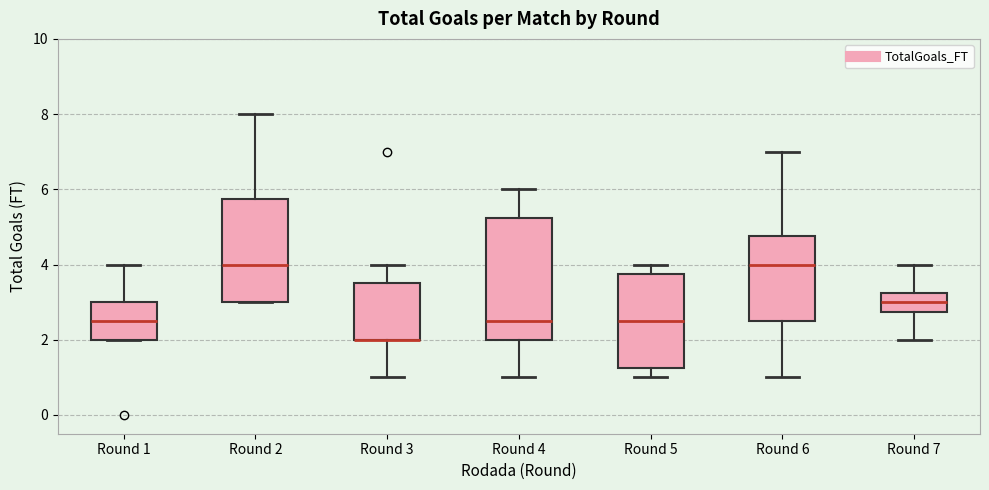

Reading left to right, transcribe this box plot: for each box, give where its median line is, the range the box spans, and where its two whiskers end, as read against the y-axis. The values are not printed on the chart, so give them approximately, as read against the axis.

Round 1: median 2.6, box 2.0 to 3.0, whiskers 2.0 to 4.0
Round 2: median 4.0, box 3.0 to 5.8, whiskers 3.0 to 8.0
Round 3: median 2.0 (drawn on the box's lower edge), box 2.0 to 3.6, whiskers 1.0 to 4.0
Round 4: median 2.6, box 2.0 to 5.2, whiskers 1.0 to 6.0
Round 5: median 2.6, box 1.2 to 3.8, whiskers 1.0 to 4.0
Round 6: median 4.0, box 2.6 to 4.8, whiskers 1.0 to 7.0
Round 7: median 3.0, box 2.8 to 3.2, whiskers 2.0 to 4.0